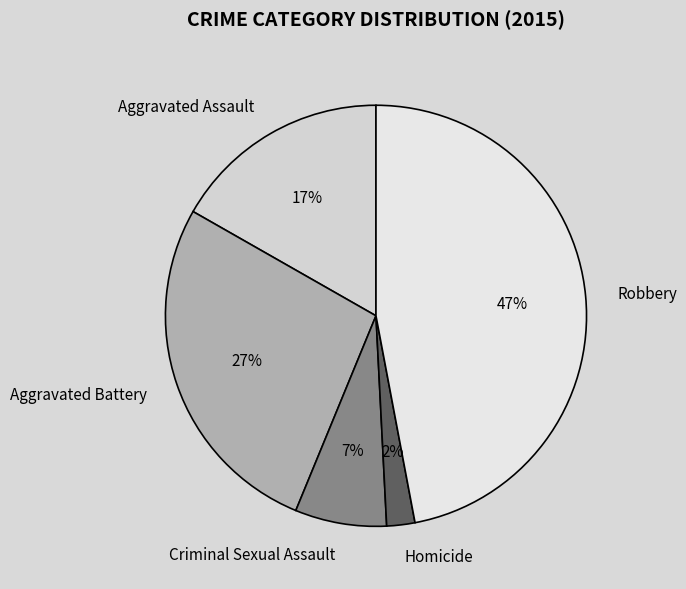

Combined, do Aggravated Battery and Homicide account for over 50%?

No